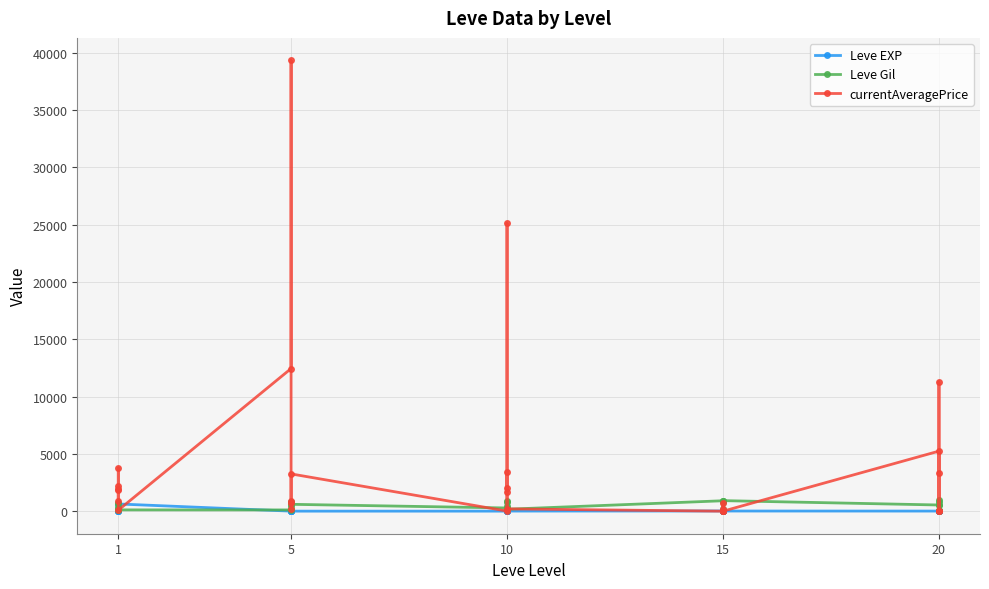

Which category has the highest value in the Leve EXP series?

1